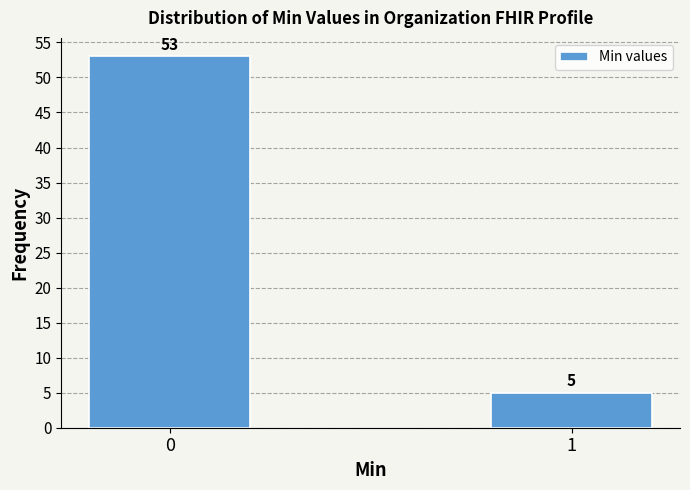

Reading left to right, extract all data points from this chart.

0=53	1=5